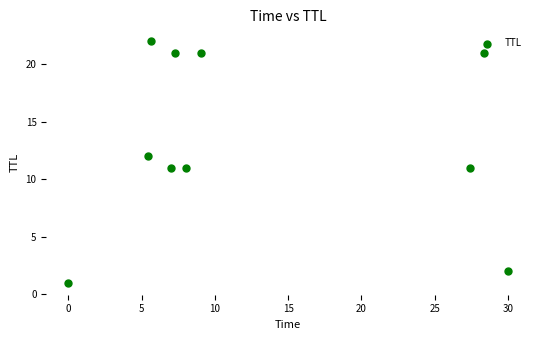

What is the average Y value?

13